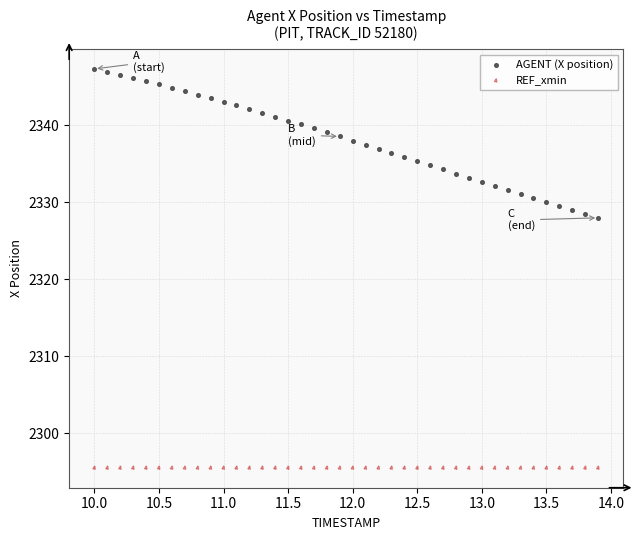

Which series contains the lowest Y value?

REF_xmin